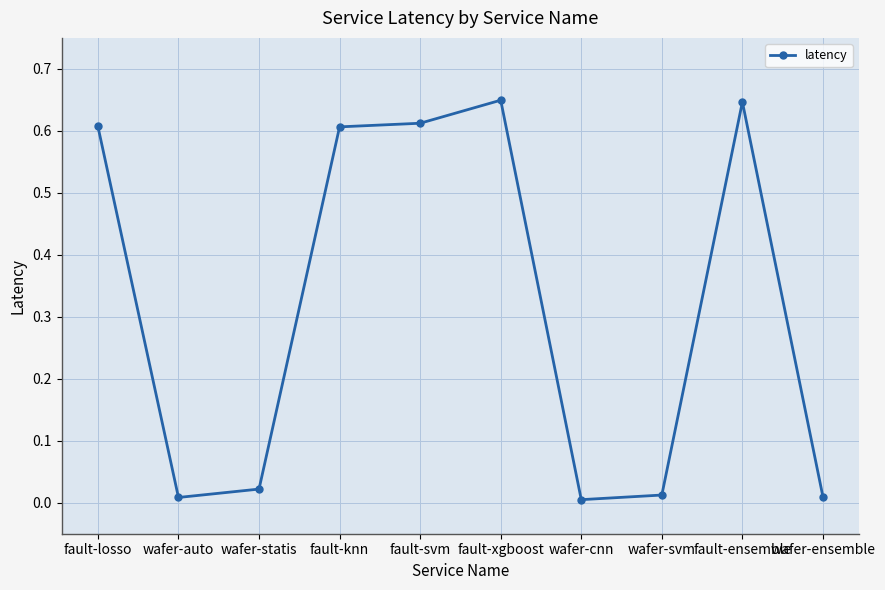

What is the label of the 3rd point from the left?

wafer-statis